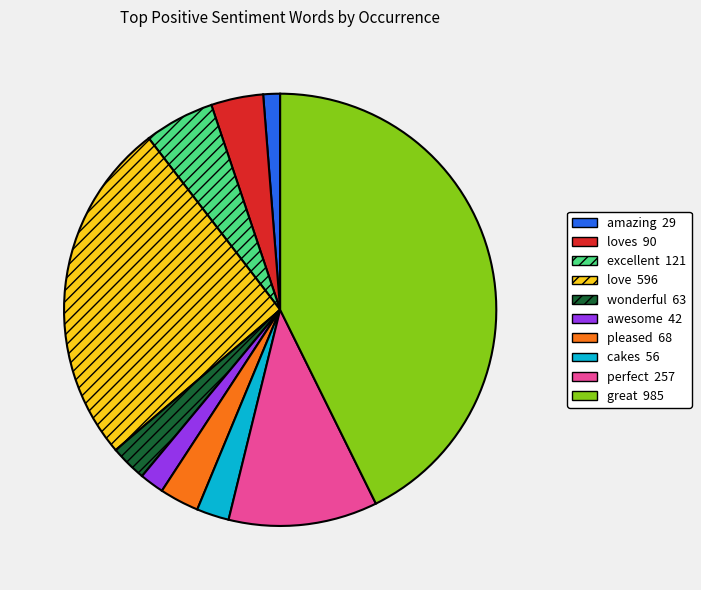

Does any single category account for the majority?

No